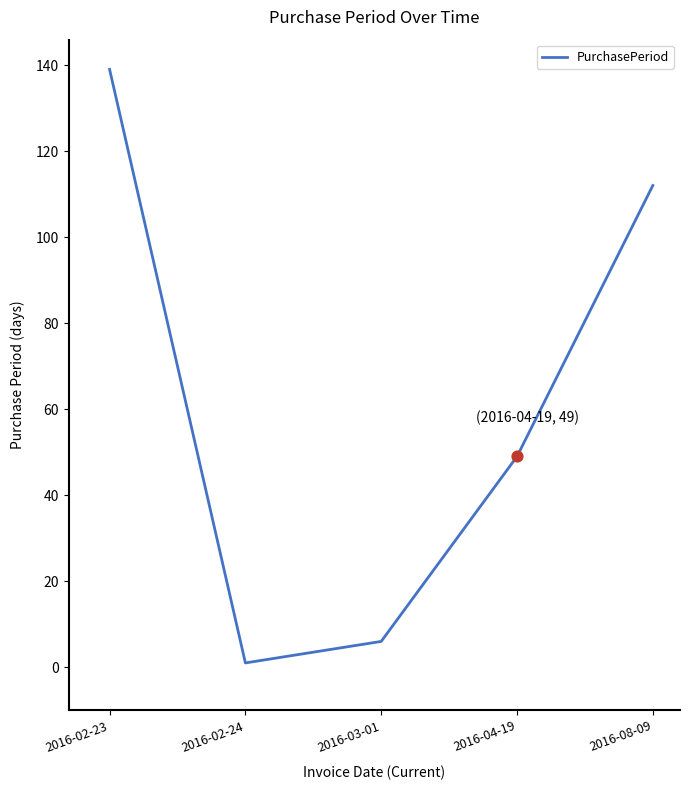

What is the ratio of the value at 2016-02-23 to the value at 2016-08-09?

1.2